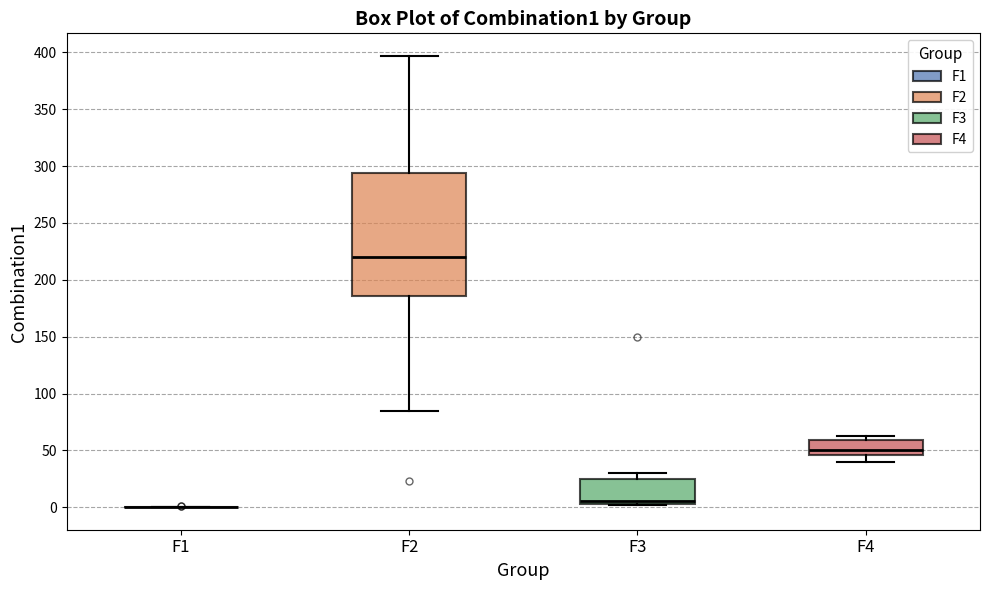

Reading left to right, transcribe this box plot: for each box, give where its median line is, the range the box spans, and where its two whiskers end, as read against the y-axis. The values are not printed on the chart, so give them approximately, as read against the axis.

F1: box collapsed to a line at 0, whiskers 0 to 0
F2: median 220, box 185 to 295, whiskers 85 to 395
F3: median 5 (just above the box's lower edge), box 5 to 25, whiskers 0 to 30
F4: median 50, box 45 to 60, whiskers 40 to 65